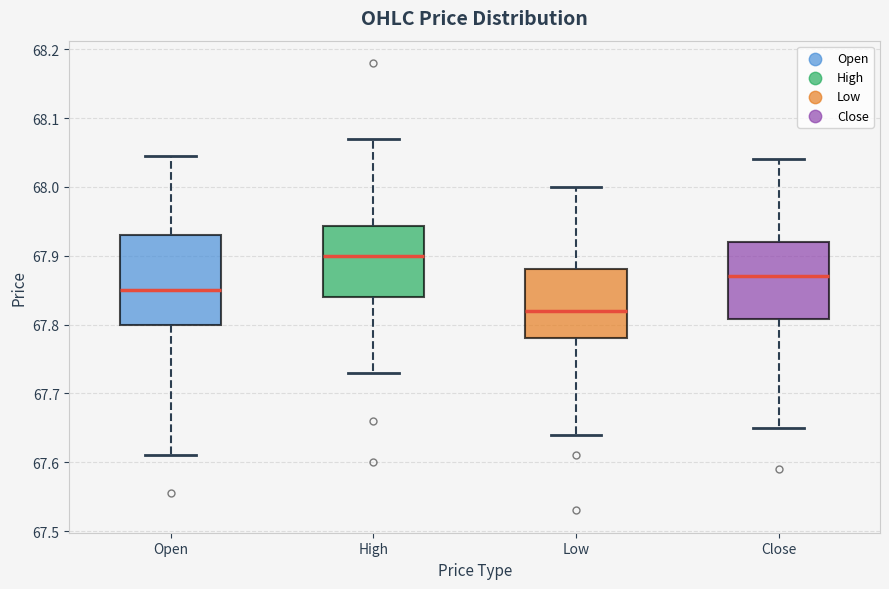

Comparing the boxes themselves (not the whiskers), which one is the tallest?

Open